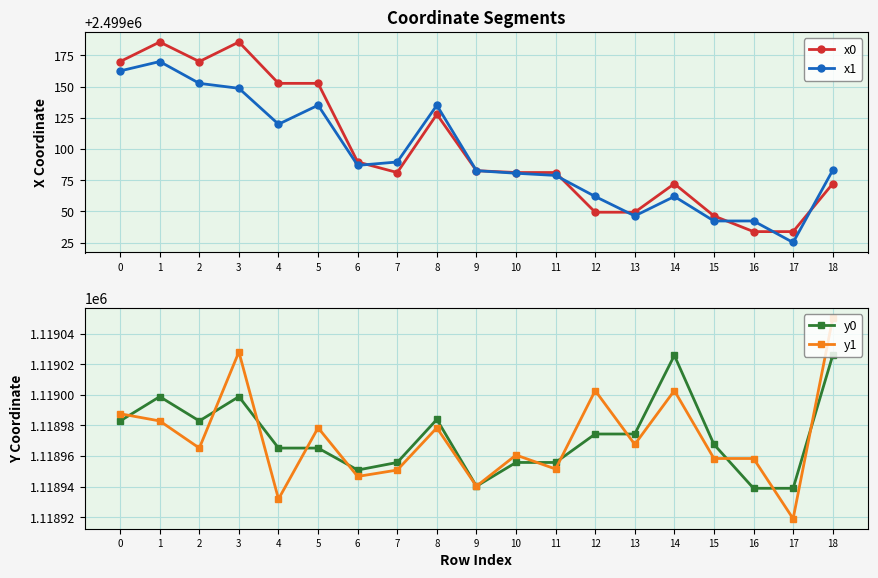

List the series in order of their peak value, lowest first.

y0, y1, x1, x0